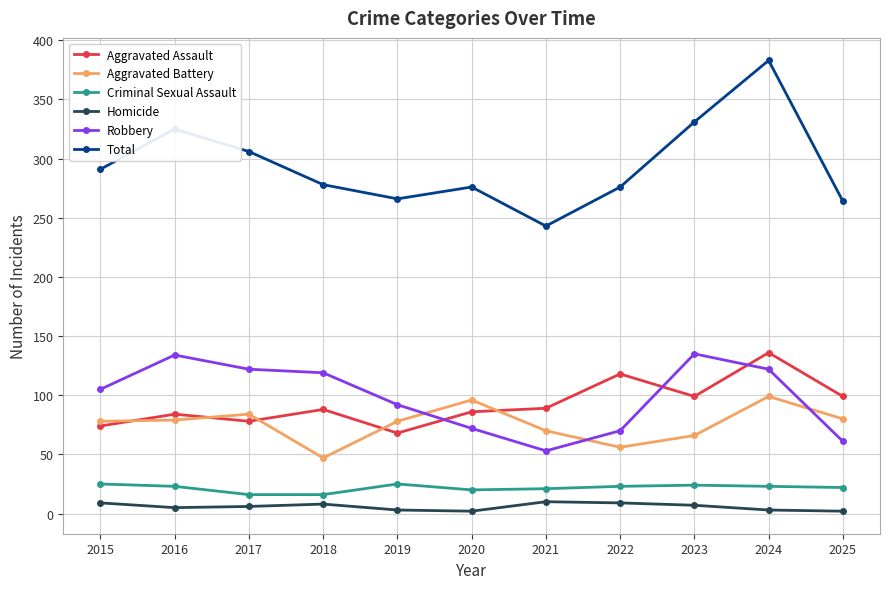

What is the sum of all Criminal Sexual Assault values?

238